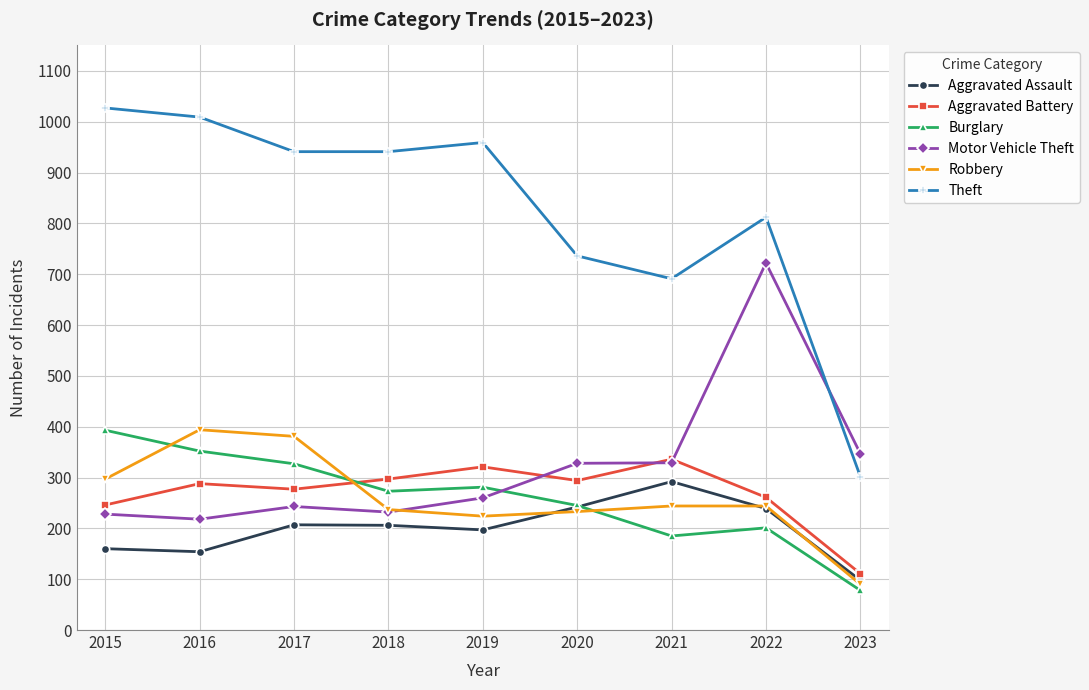

How many distinct data groups are displayed?

6